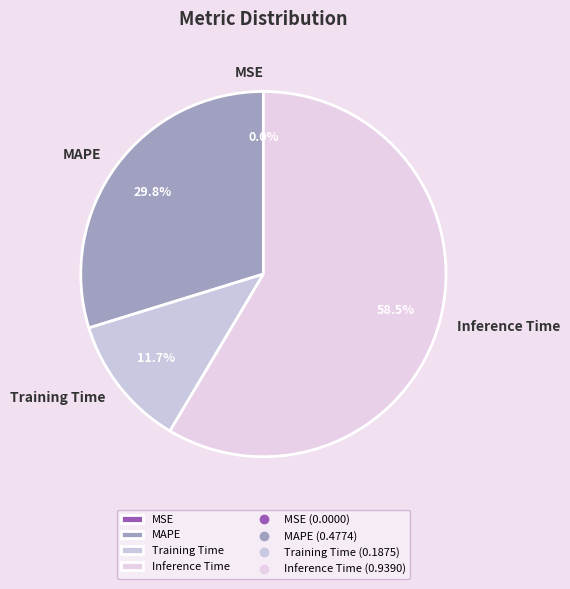

Between MAPE and Training Time, which is larger?

MAPE